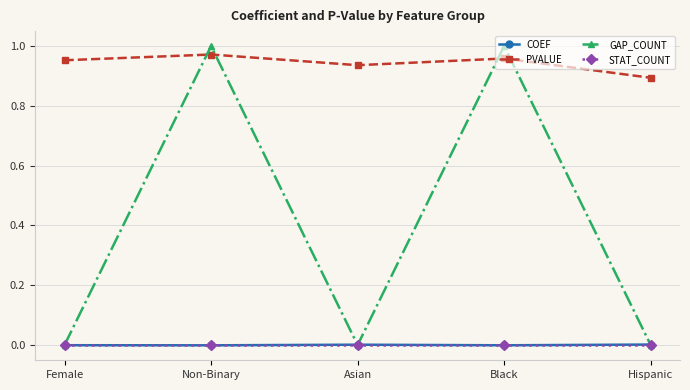

At how many categories does at least one series exceed 0?

5